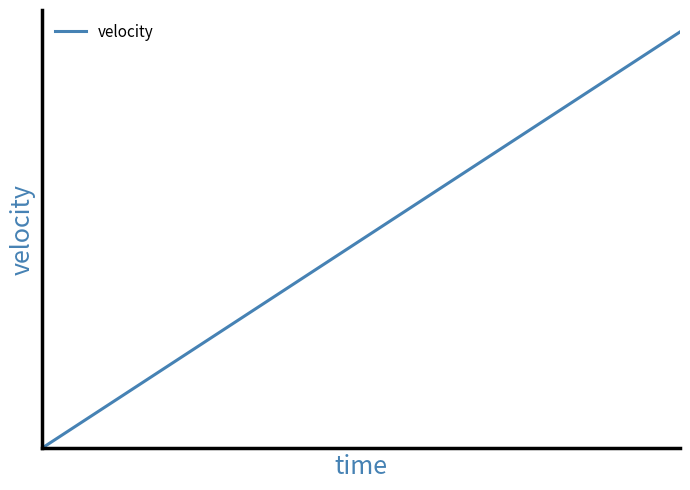

True or false: there are more than 0 points higher than both neighbors.

False